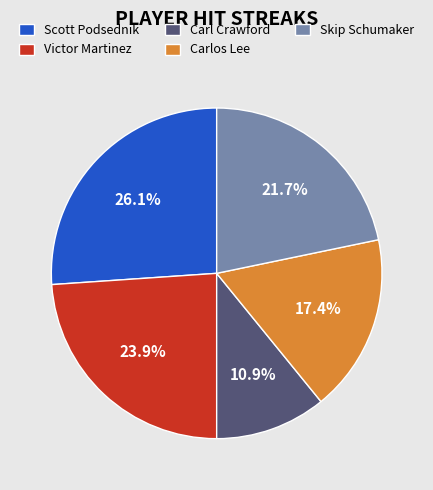

To the nearest percent, what portion does Skip Schumaker represent?

22%